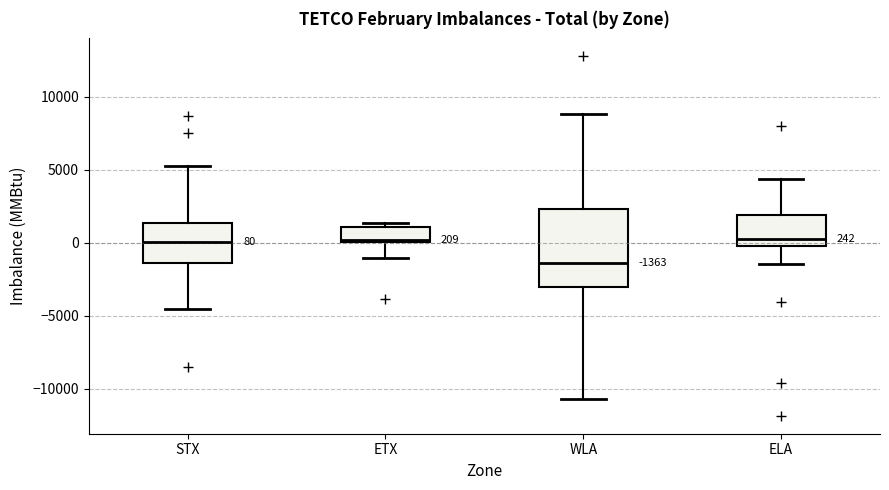

Comparing the boxes themselves (not the whiskers), which one is the tallest?

WLA